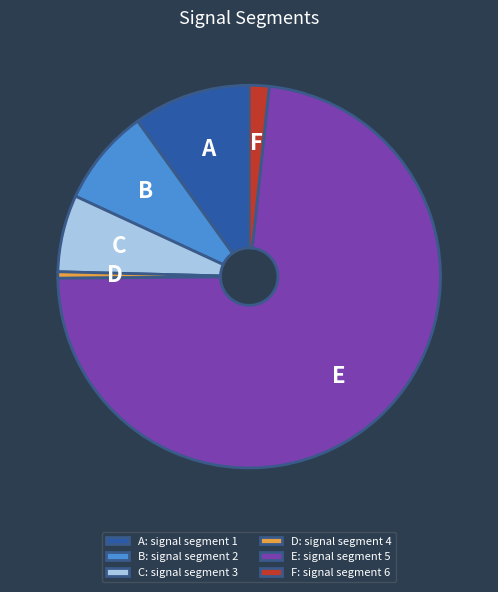

Which slice is the smallest?

D: signal segment 4